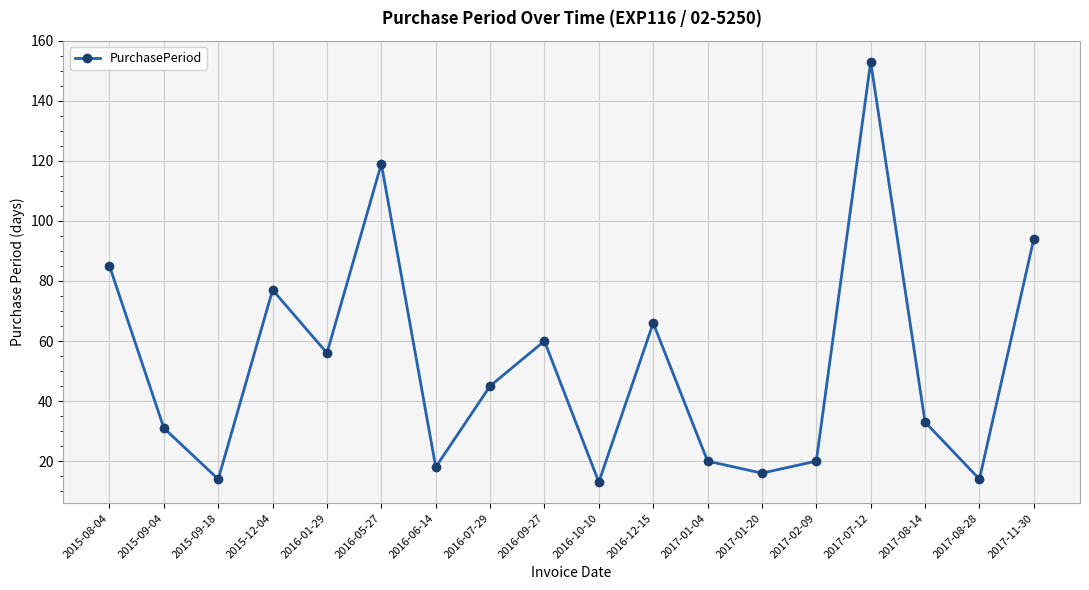

Which label corresponds to the largest value in the chart?

2017-07-12